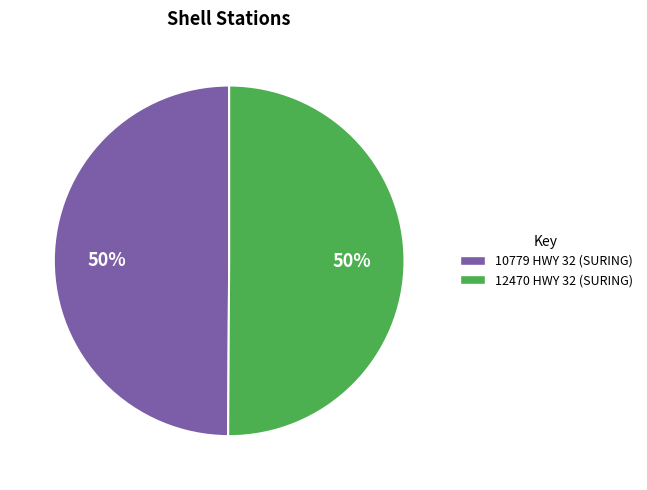

How many segments does this pie chart have?

2